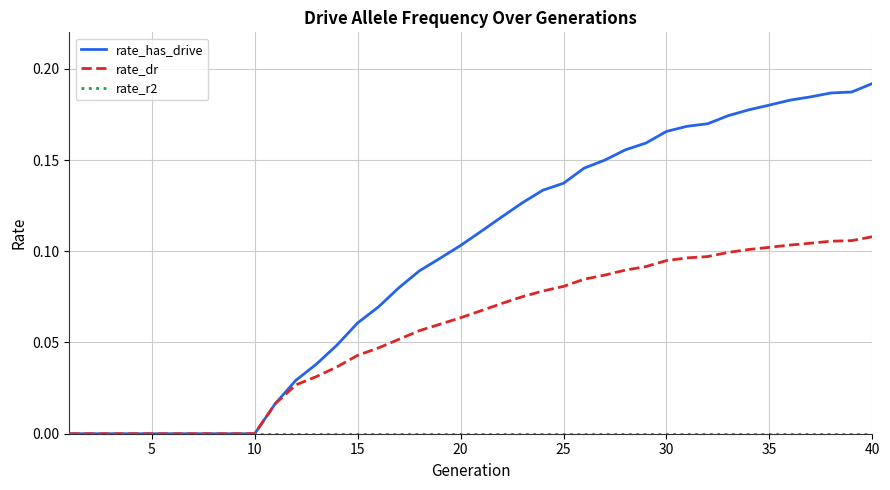

Which series has the largest total across all categories?

rate_has_drive